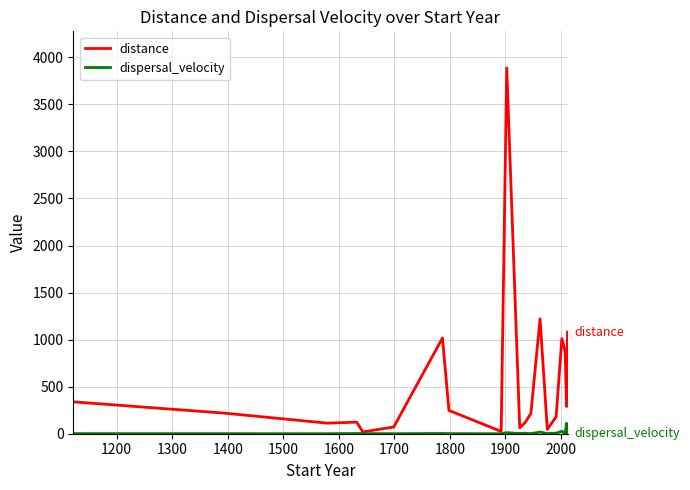

Does the chart have visible grid lines?

Yes